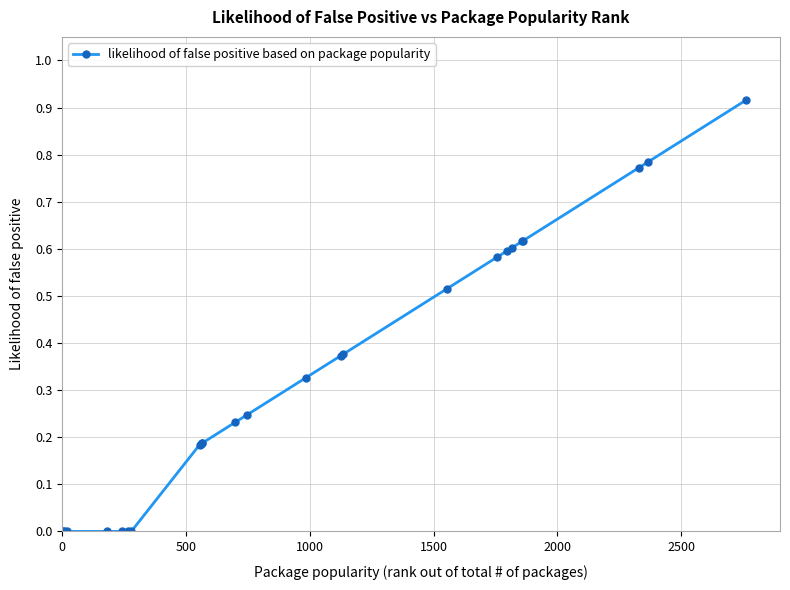

Reading right to left, transcribe all the data shown in this chart.

0.9	0.8	0.8	0.6	0.6	0.6	0.6	0.6	0.5	0.4	0.4	0.3	0.2	0.2	0.2	0.2	0.2	0.2	0.0	0.0	0.0	0.0	0.0	0.0	0.0